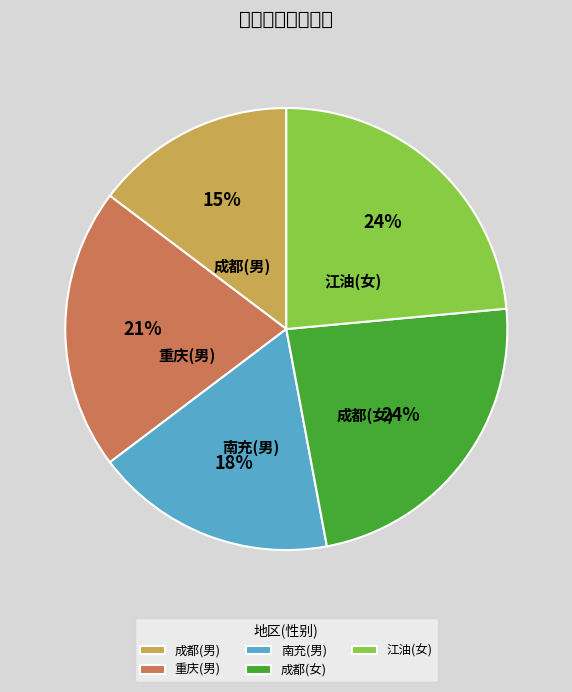

Is it true that 江油(女) is 24% of the pie?

True